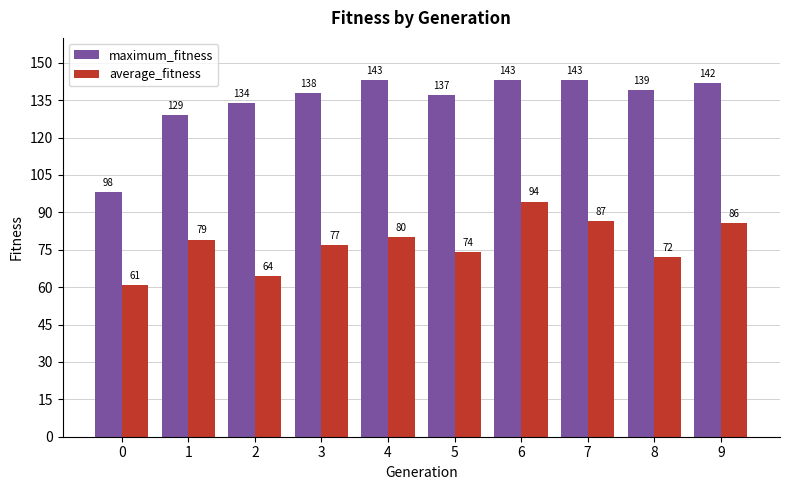

At which category is the sum across all series the highest?

6